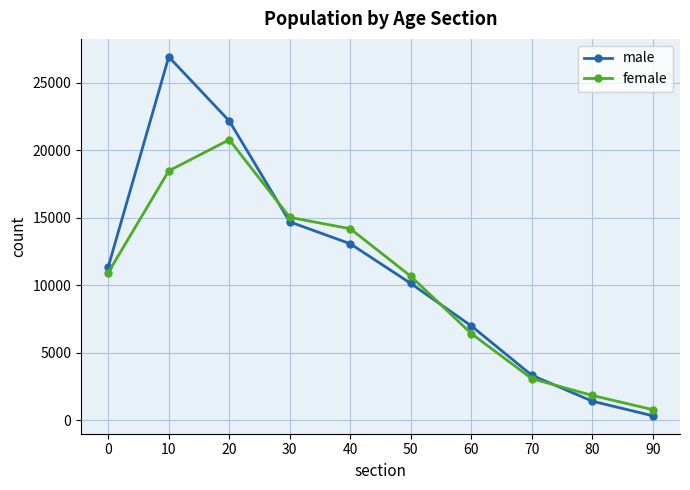

True or false: male has more than 2 points higher than both neighbors.

False